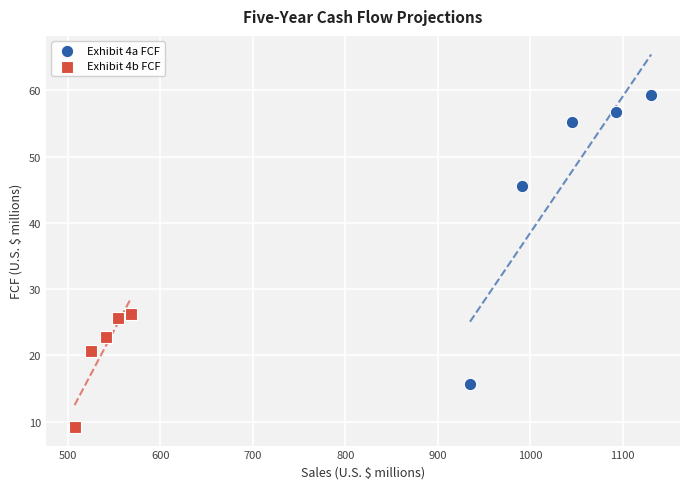

Which series reaches the maximum Y coordinate?

Exhibit 4a FCF